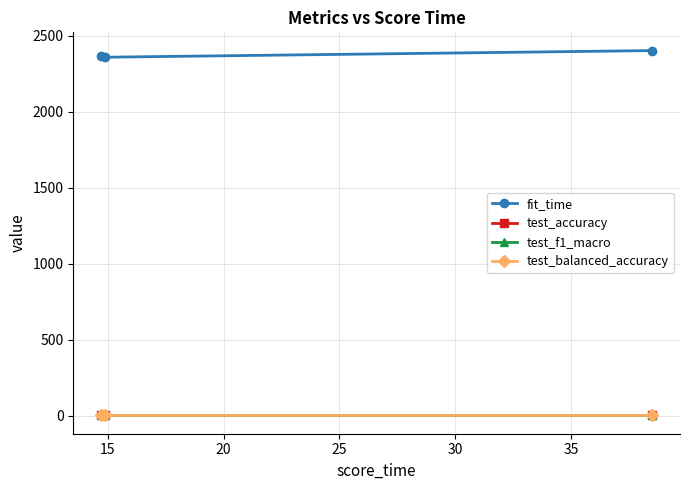

What are all the series names shown in the legend?

fit_time, test_accuracy, test_f1_macro, test_balanced_accuracy